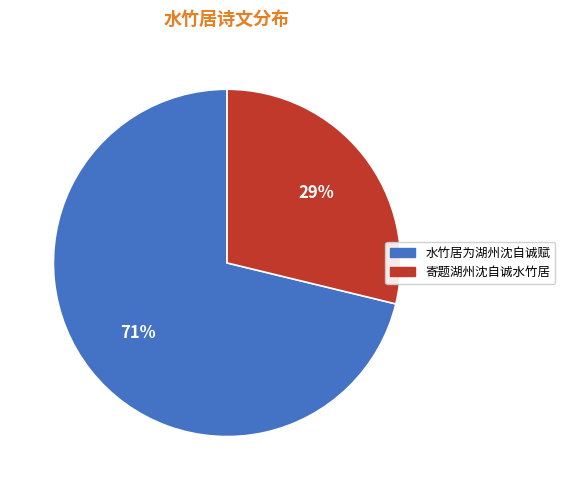

Which category accounts for the majority?

水竹居为湖州沈自诚赋